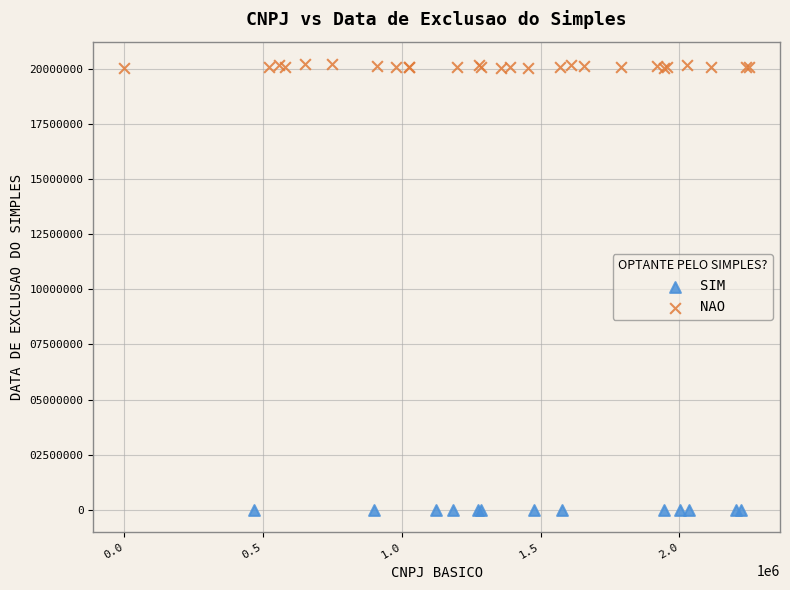

Which series reaches the minimum Y coordinate?

SIM